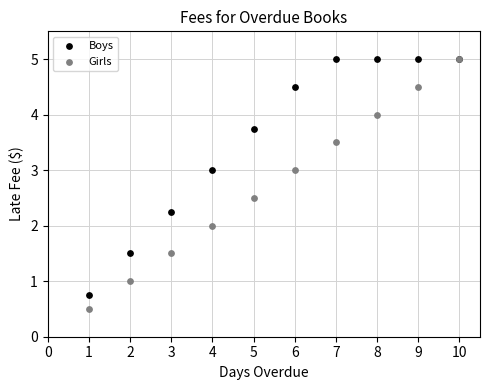

What are all the series names shown in the legend?

Boys, Girls